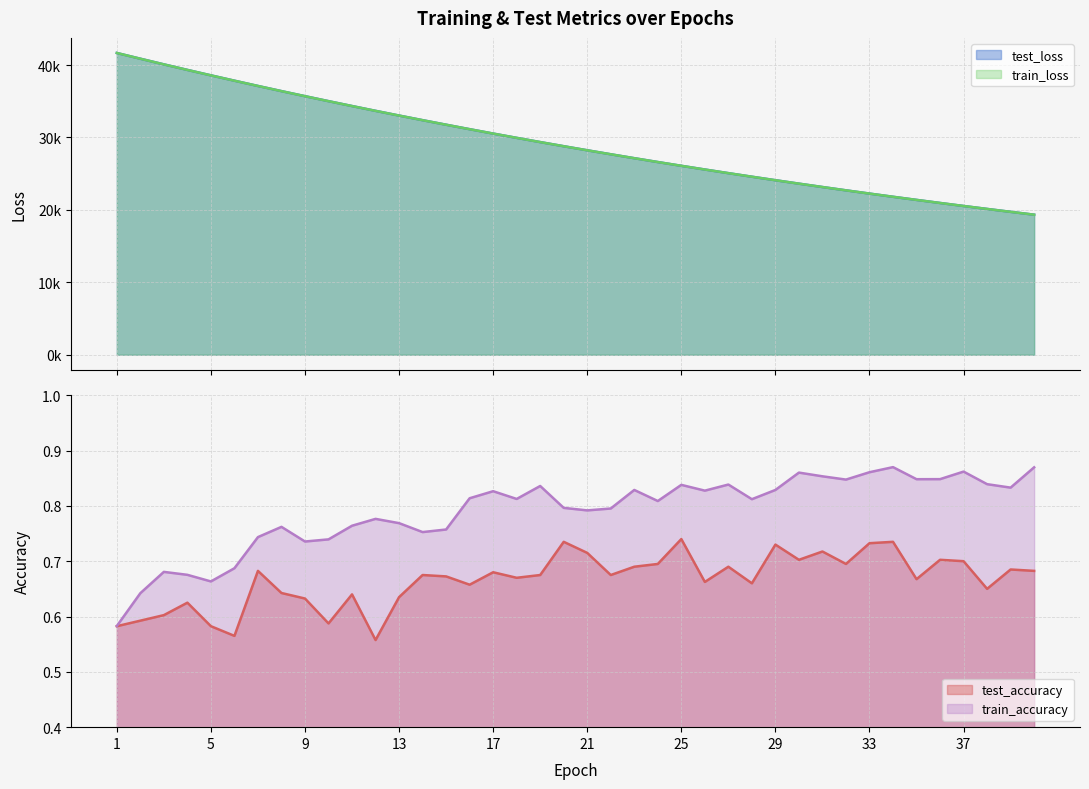

What is the value of the test_loss point at the 39th from the left?

19733.5